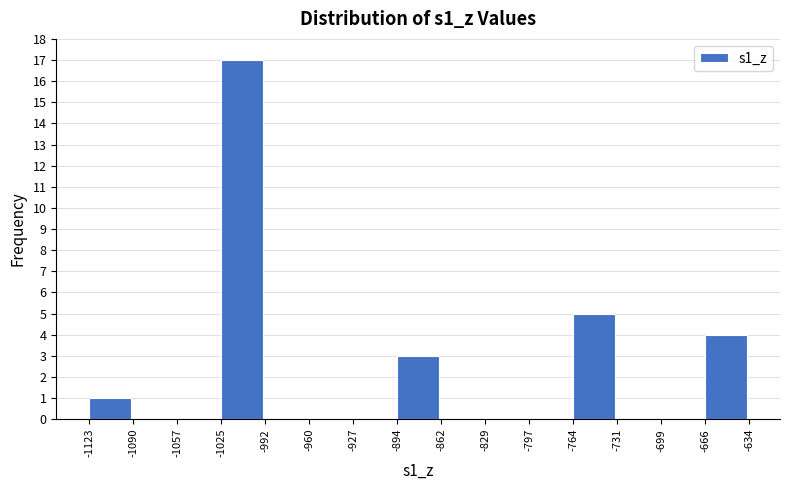

Reading left to right, list every bar in this chart as the range it spans on the x-axis followed by its height. The values are not printed on the chart, so give them approximately, as read against the axis.

-1123 to -1090: 1
-1090 to -1057: 0
-1057 to -1025: 0
-1025 to -992: 17
-992 to -960: 0
-960 to -927: 0
-927 to -894: 0
-894 to -862: 3
-862 to -829: 0
-829 to -797: 0
-797 to -764: 0
-764 to -731: 5
-731 to -699: 0
-699 to -666: 0
-666 to -634: 4